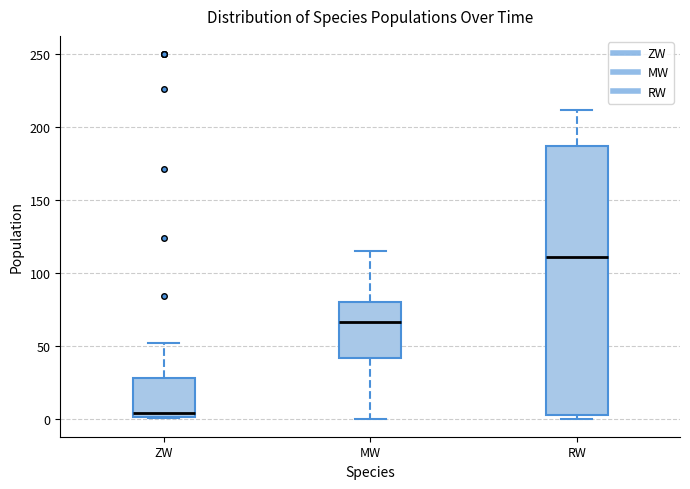

Reading left to right, read every box against the y-axis: the position of its median line, the range the box covers, and the ends of its whiskers. The values are not printed on the chart, so give them approximately, as read against the axis.

ZW: median 5, box 0 to 30, whiskers 0 to 50
MW: median 65, box 40 to 80, whiskers 0 to 115
RW: median 110, box 0 to 185, whiskers 0 (just below the box's lower edge) to 210